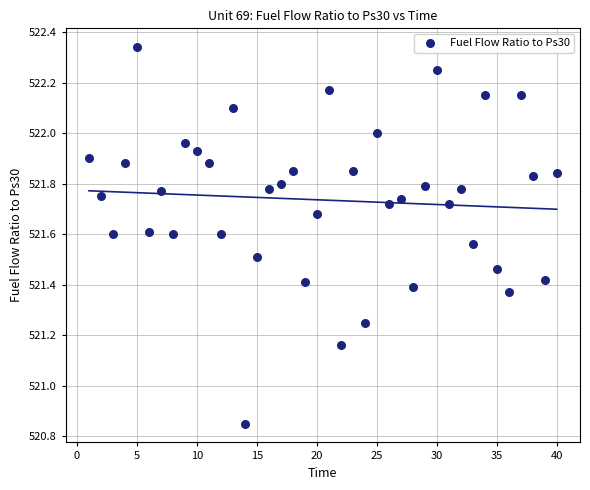

What is the range of X values (max minus min)?

39.0